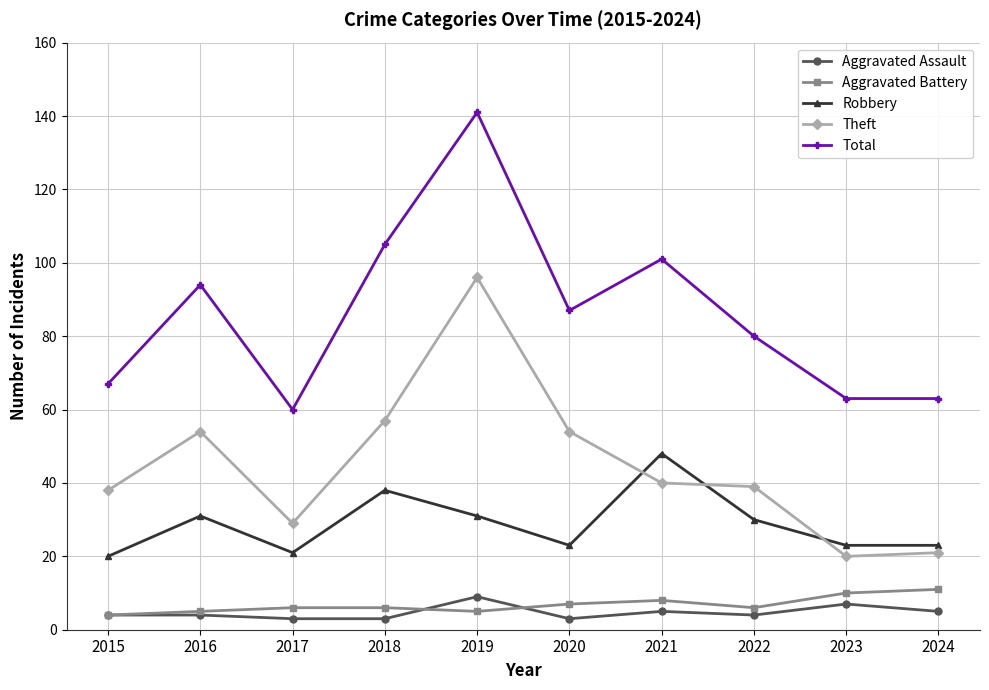

What is the difference between the second highest and minimum values in the Aggravated Battery series?

6